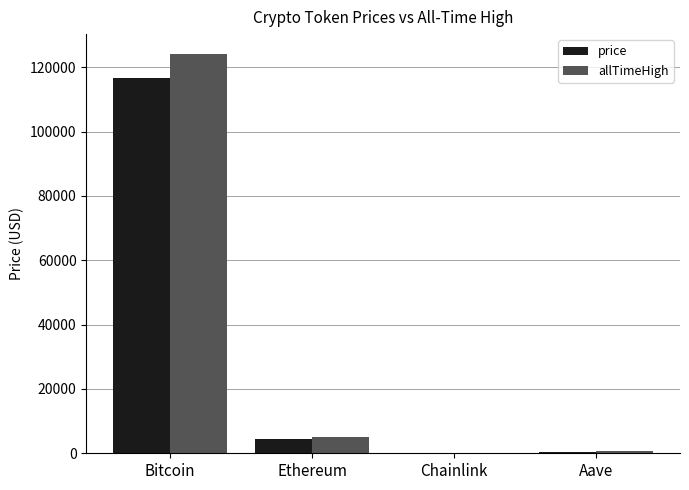

Are the bars grouped side by side (vs. stacked)?

Yes